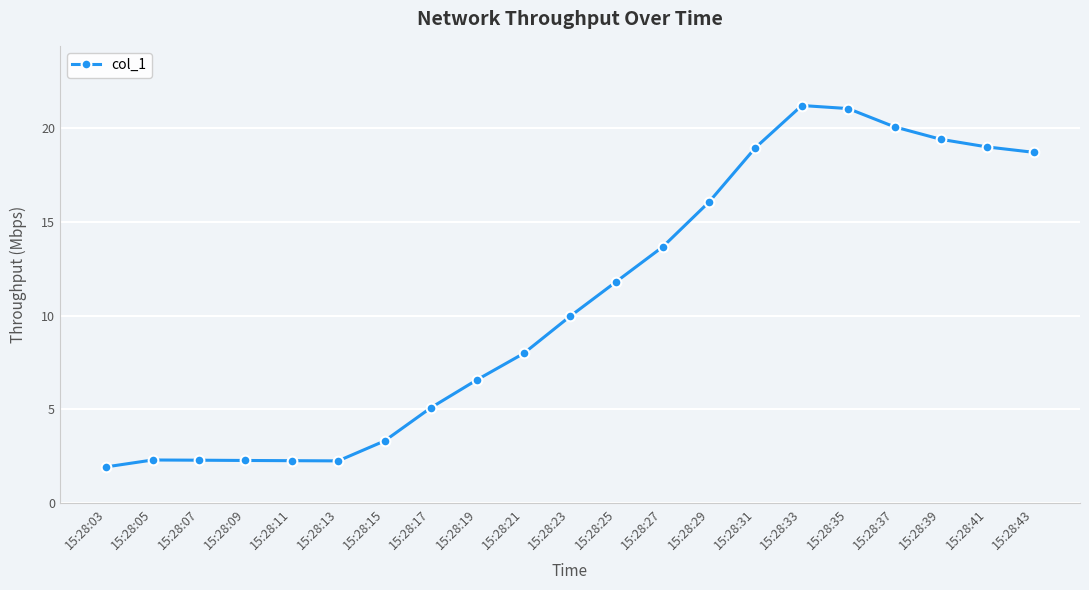

Where does the data first go above 9?

15:28:23